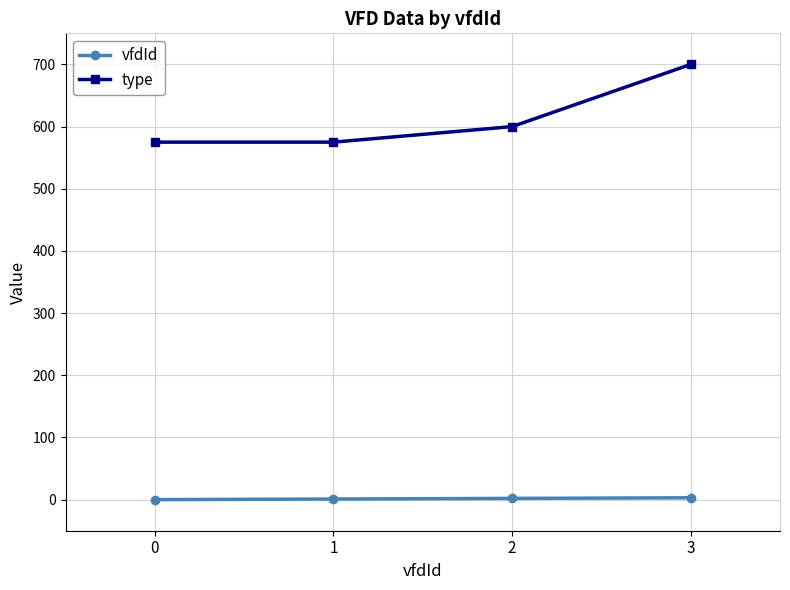

True or false: type has more than 0 interior local peaks.

False